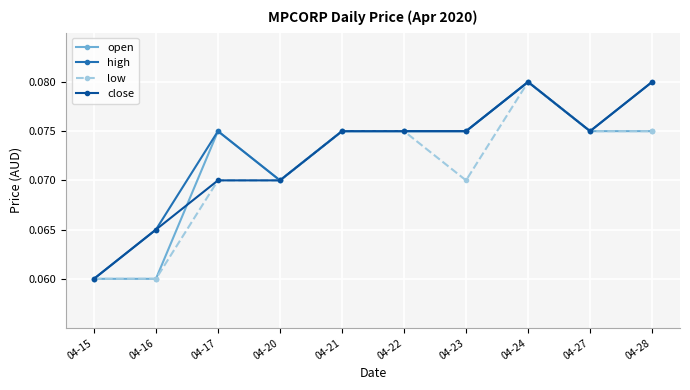

At which label does open reach its peak?

04-24